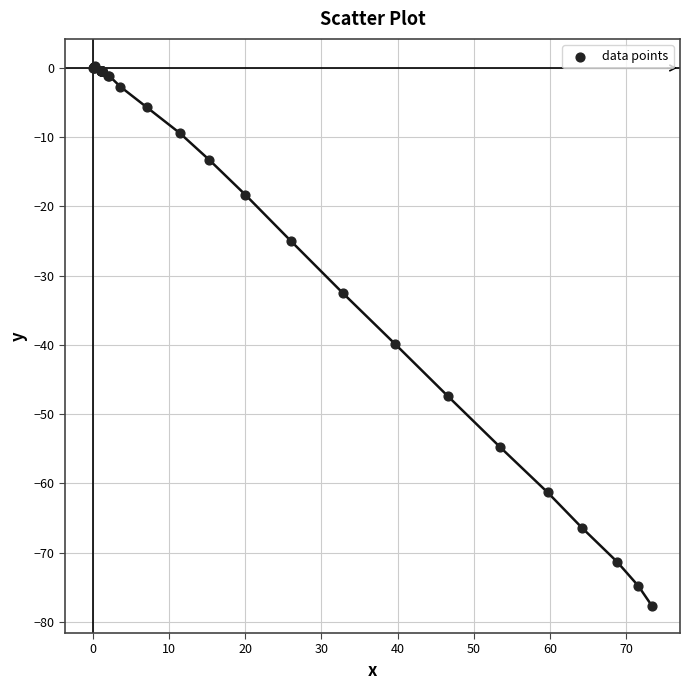

What Y value in the scatter plot is closest to -38?

-39.9